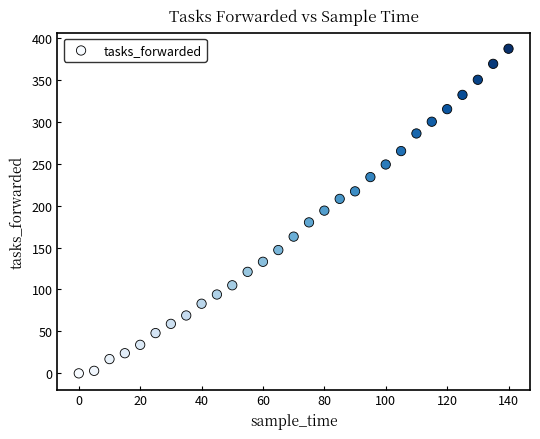

What is the range of Y values (max minus min)?

387